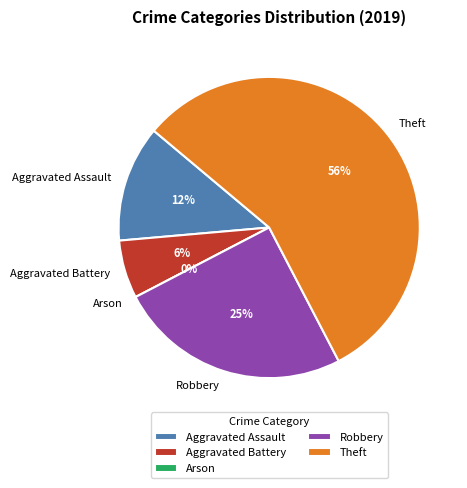

How many segments does this pie chart have?

5